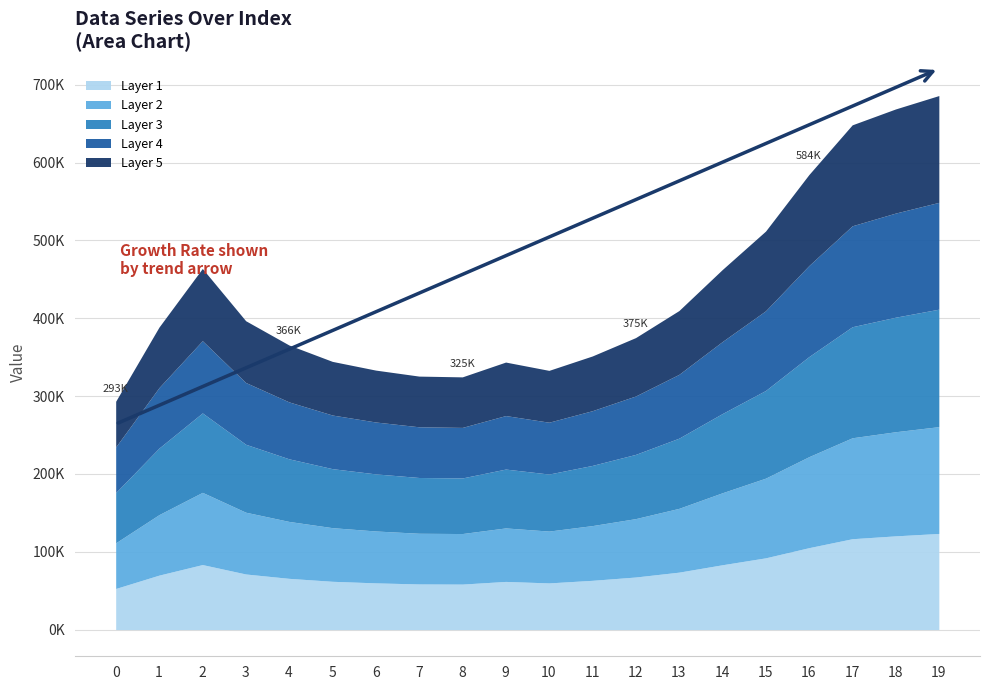

Which has a higher value, 11 or 1?

1